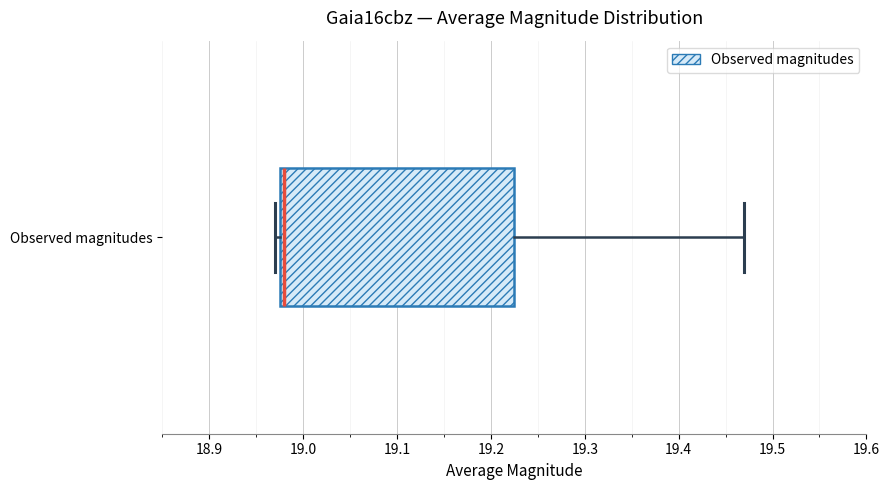

Where is the left edge of the box for Observed magnitudes on the x-axis? The values are not printed on the chart, so give them approximately, as read against the axis.

18.98